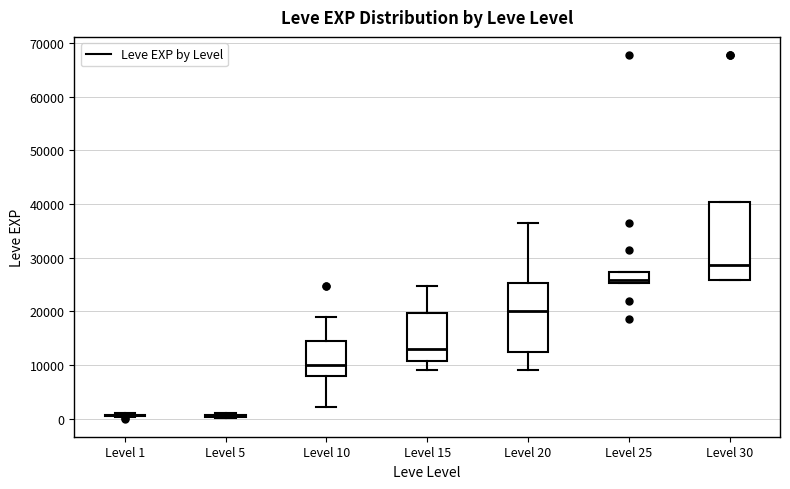

Reading left to right, transcribe this box plot: for each box, give where its median line is, the range the box spans, and where its two whiskers end, as read against the y-axis. The values are not printed on the chart, so give them approximately, as read against the axis.

Level 1: box collapsed to a line at 1000, whiskers 0 to 1000
Level 5: box collapsed to a line at 0, whiskers 0 to 1000
Level 10: median 10000, box 8000 to 15000, whiskers 2000 to 19000
Level 15: median 13000, box 11000 to 20000, whiskers 9000 to 25000
Level 20: median 20000, box 12000 to 25000, whiskers 9000 to 36000
Level 25: median 26000, box 25000 to 27000, whiskers 25000 to 27000
Level 30: median 29000, box 26000 to 40000, whiskers 26000 to 40000